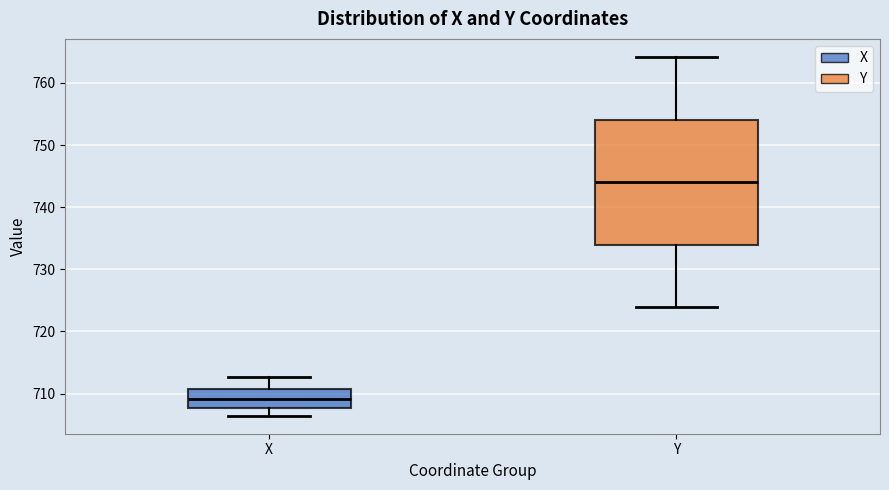

Comparing the boxes themselves (not the whiskers), which one is the tallest?

Y